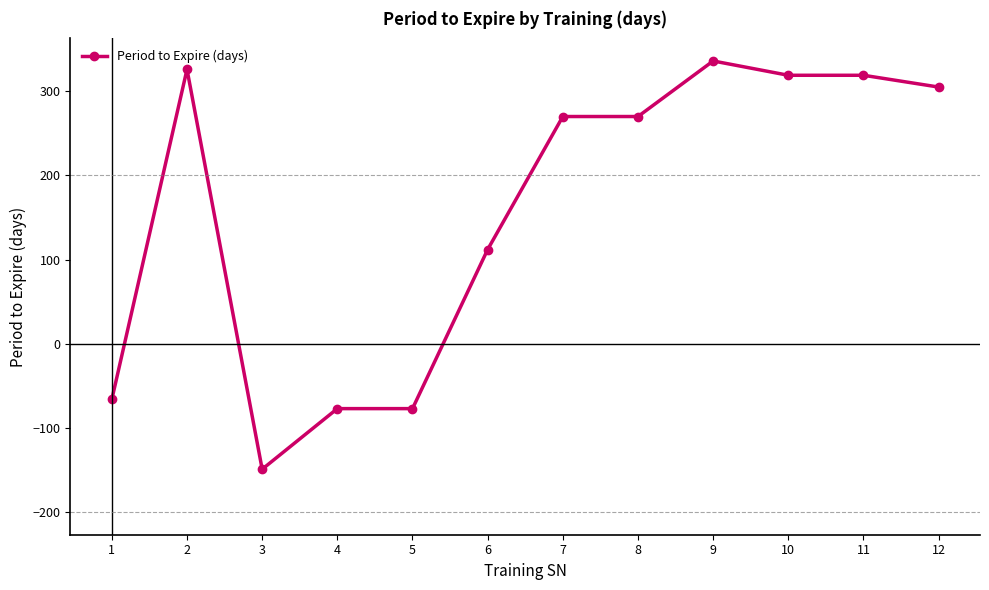

True or false: the data shows 112 at 6.

True